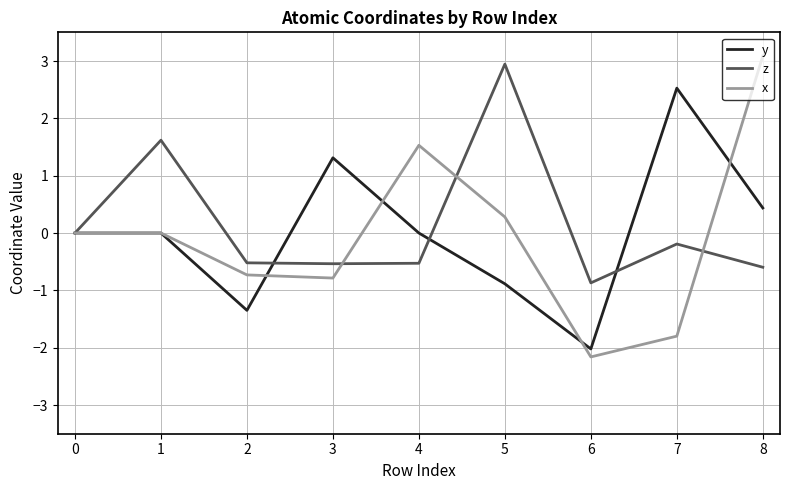

True or false: x has a value of -1.8 at 7.

True